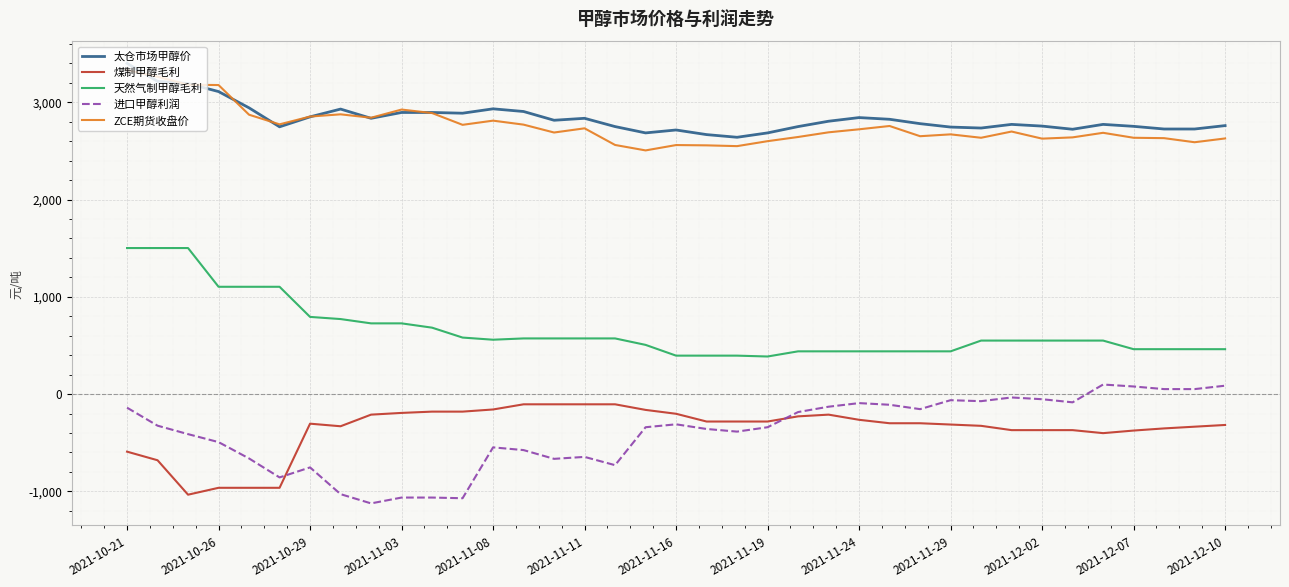

What is the minimum value for 煤制甲醇毛利?

-1034.5